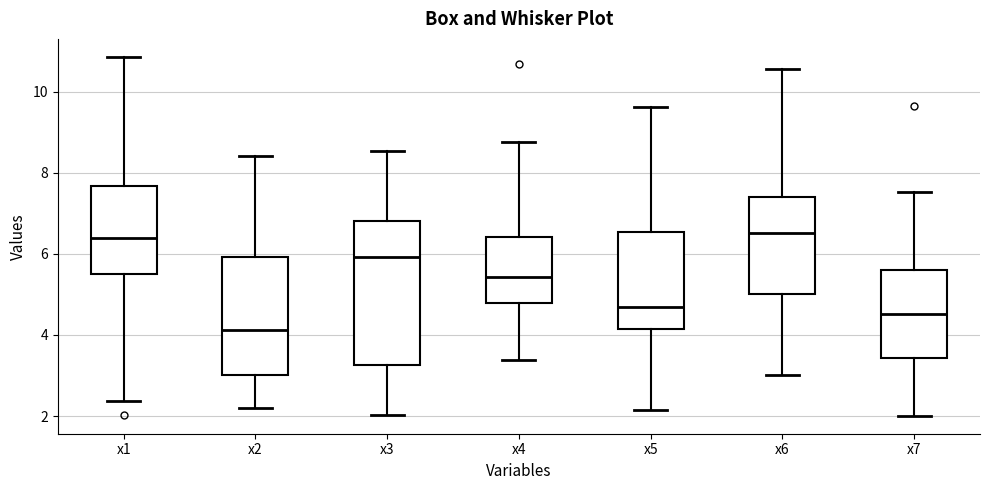

Reading left to right, transcribe this box plot: for each box, give where its median line is, the range the box spans, and where its two whiskers end, as read against the y-axis. The values are not printed on the chart, so give them approximately, as read against the axis.

x1: median 6.4, box 5.6 to 7.6, whiskers 2.4 to 10.8
x2: median 4.2, box 3.0 to 6.0, whiskers 2.2 to 8.4
x3: median 6.0, box 3.2 to 6.8, whiskers 2.0 to 8.6
x4: median 5.4, box 4.8 to 6.4, whiskers 3.4 to 8.8
x5: median 4.6, box 4.2 to 6.6, whiskers 2.2 to 9.6
x6: median 6.6, box 5.0 to 7.4, whiskers 3.0 to 10.6
x7: median 4.6, box 3.4 to 5.6, whiskers 2.0 to 7.6